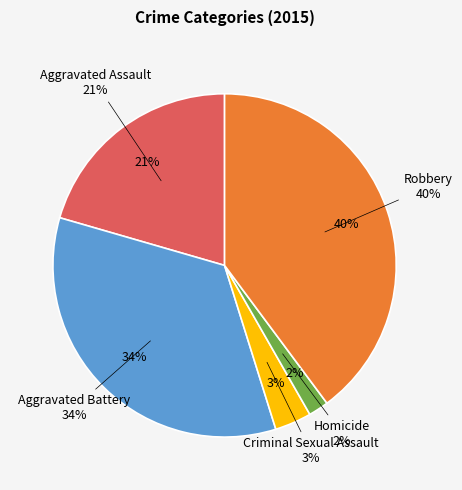

Which category has the smallest portion of the pie?

Homicide